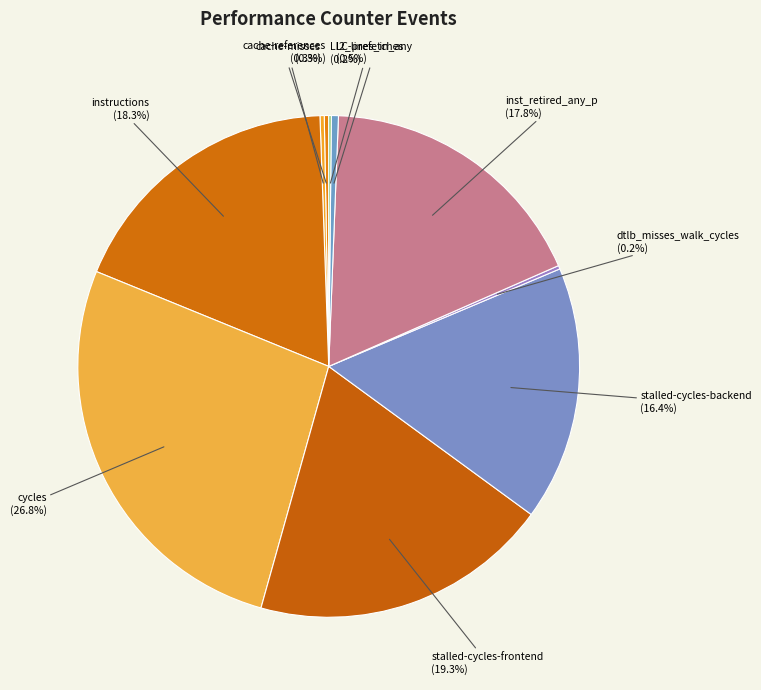

Do l2_lines_in_any and stalled-cycles-backend together represent more than half of the pie?

No